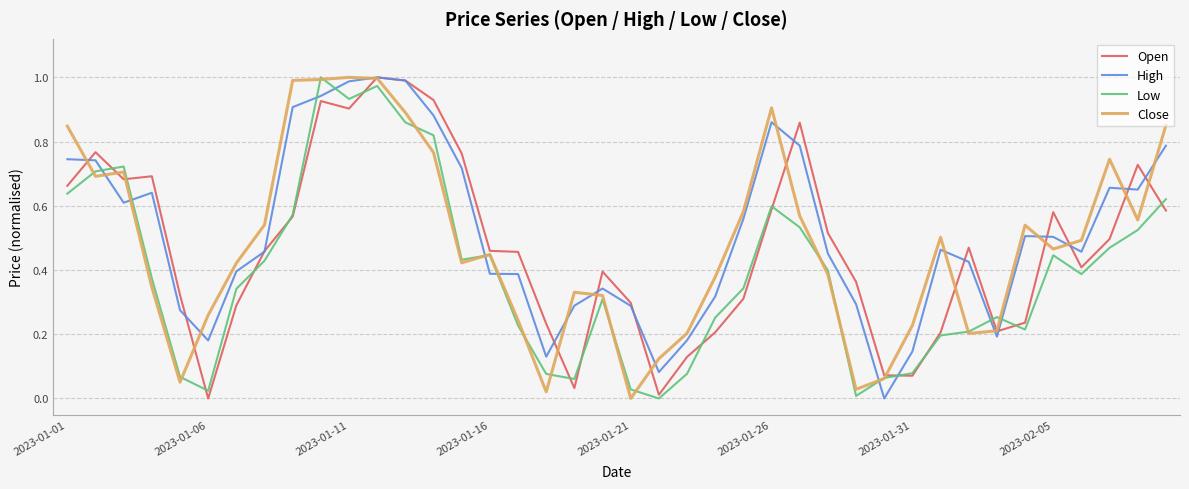

How many times do High and Low cross each other?

10